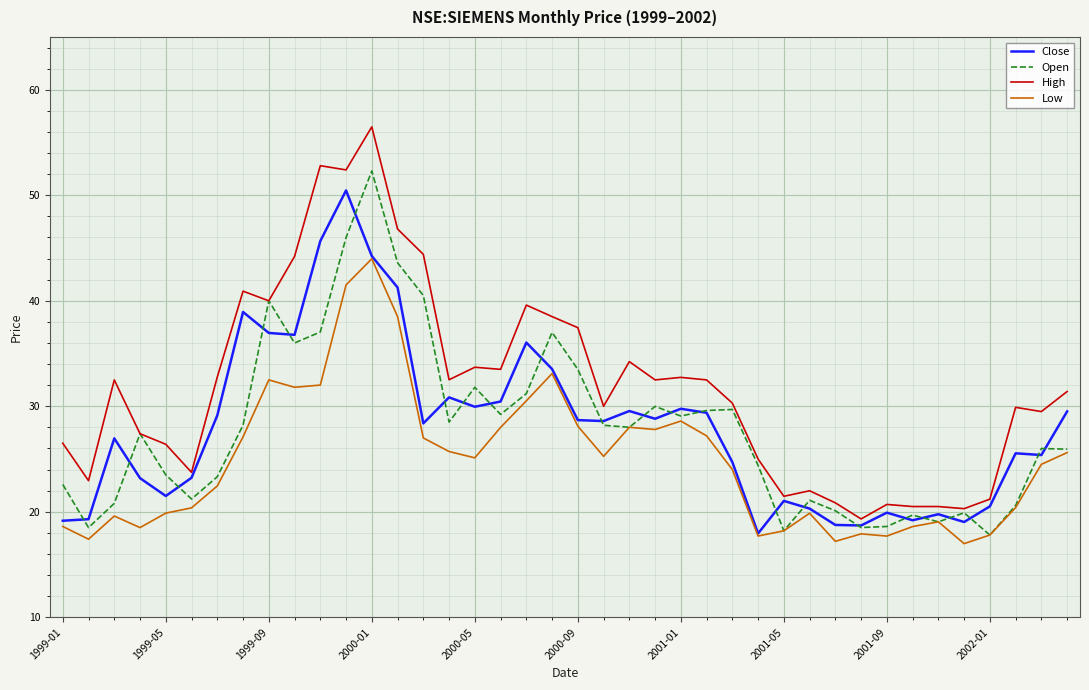

What is the minimum value for Open?

17.8